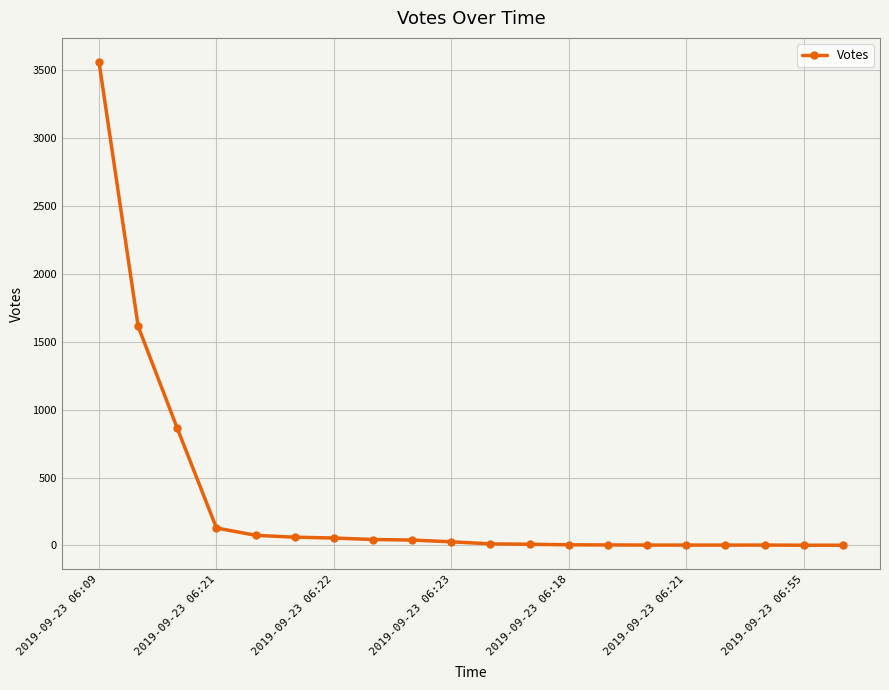

What is the average value?

325